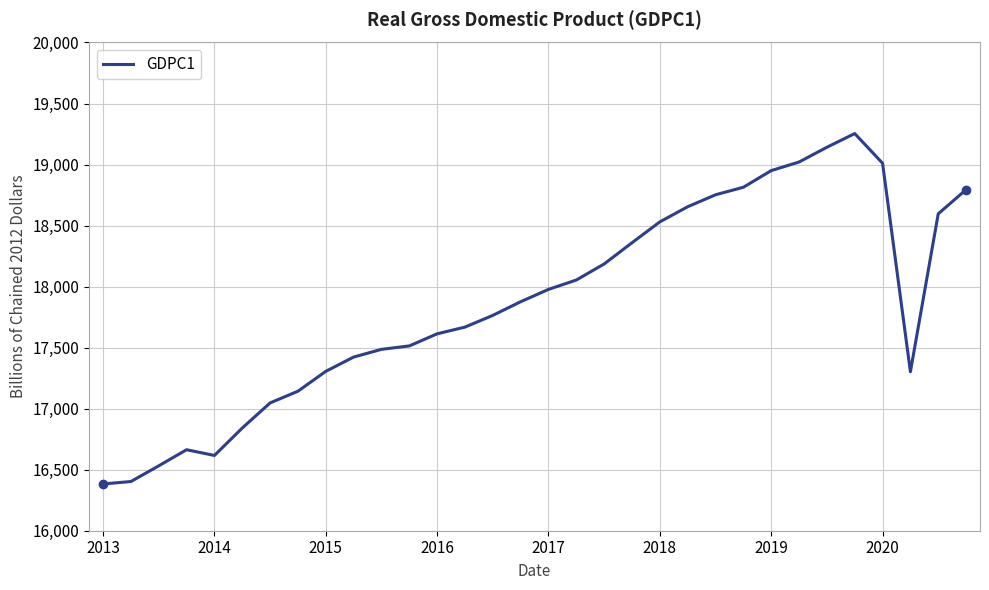

What is the maximum value shown in the chart?

19254.0